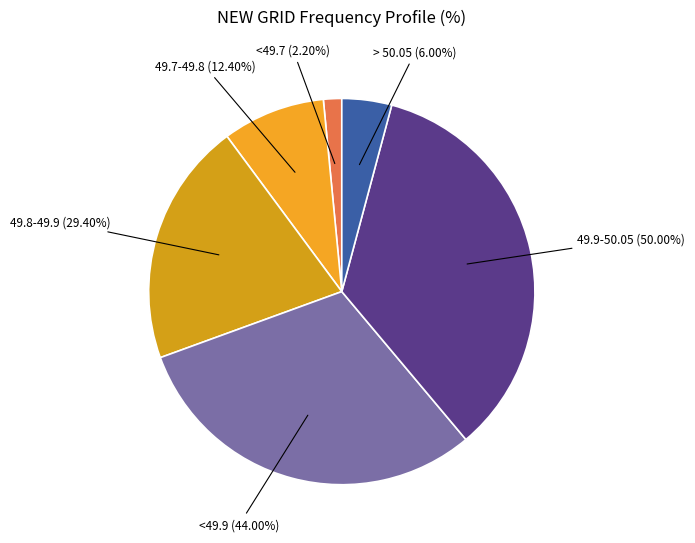

Which slice is the smallest?

<49.7